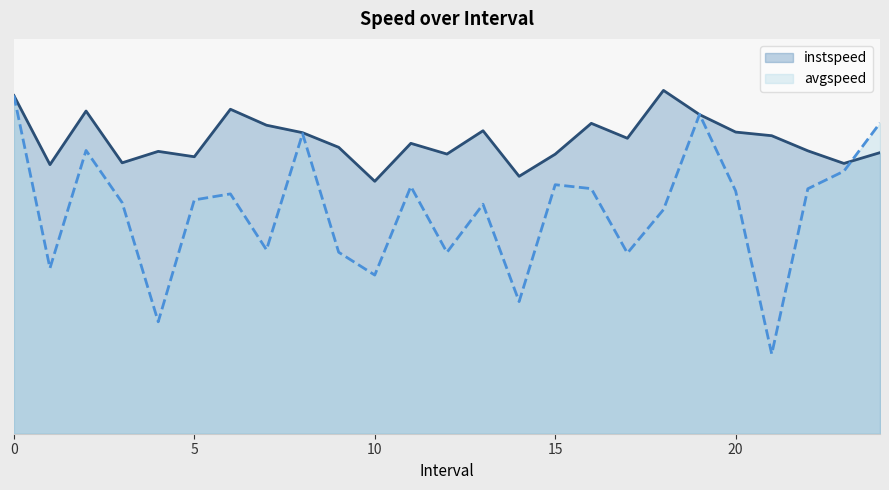

At which label does instspeed reach its minimum?

10.0